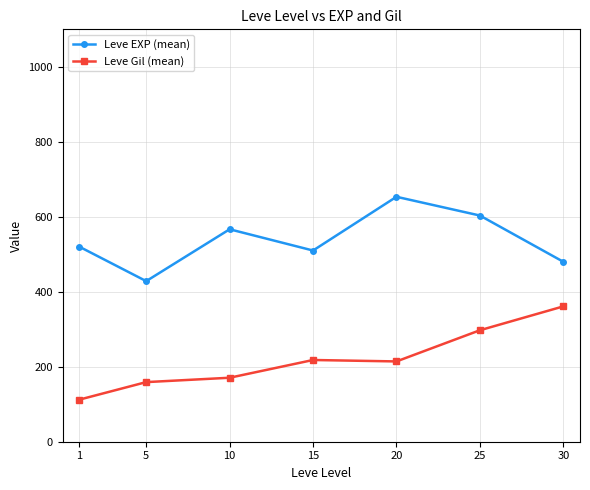

What is the maximum value shown in the chart?

653.3